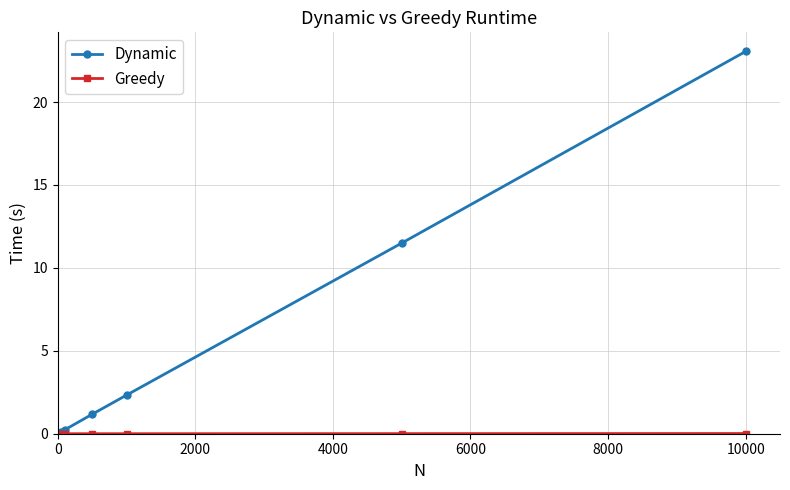

What is the value of the Dynamic point at the 5th from the left?

2.3